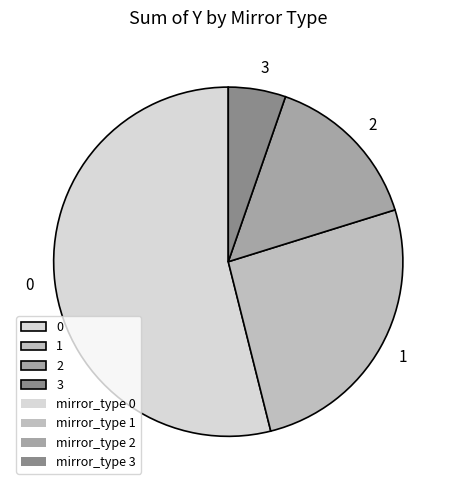

The 2 slice represents 8% of the pie. True or false?

False